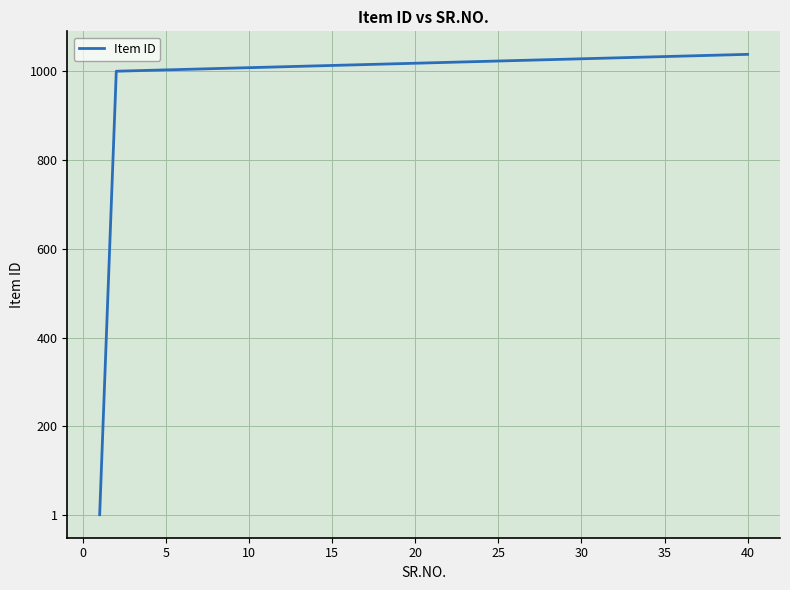

What is the difference between the maximum and minimum values?

1037